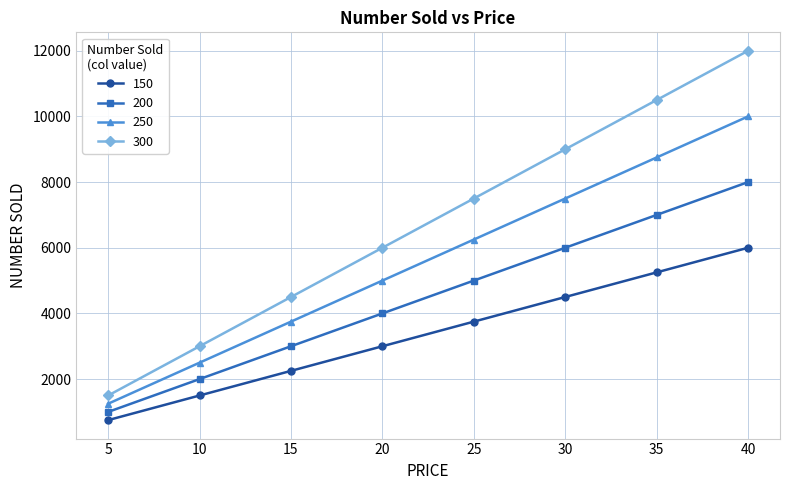

What is the greatest value displayed?

12000